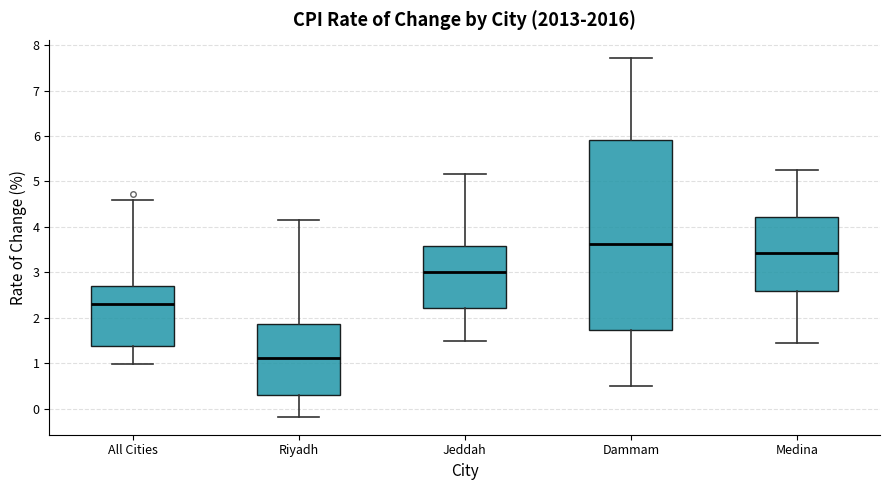

Reading left to right, read every box against the y-axis: the position of its median line, the range the box covers, and the ends of its whiskers. The values are not printed on the chart, so give them approximately, as read against the axis.

All Cities: median 2.3, box 1.4 to 2.7, whiskers 1.0 to 4.6
Riyadh: median 1.1, box 0.3 to 1.9, whiskers -0.2 to 4.1
Jeddah: median 3.0, box 2.2 to 3.6, whiskers 1.5 to 5.2
Dammam: median 3.6, box 1.7 to 5.9, whiskers 0.5 to 7.7
Medina: median 3.4, box 2.6 to 4.2, whiskers 1.4 to 5.2